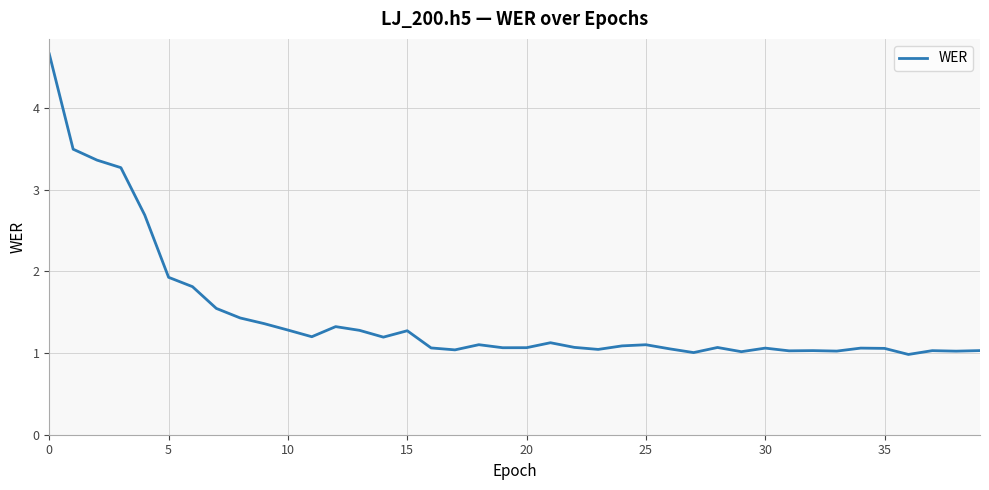

What is the maximum value shown in the chart?

4.7